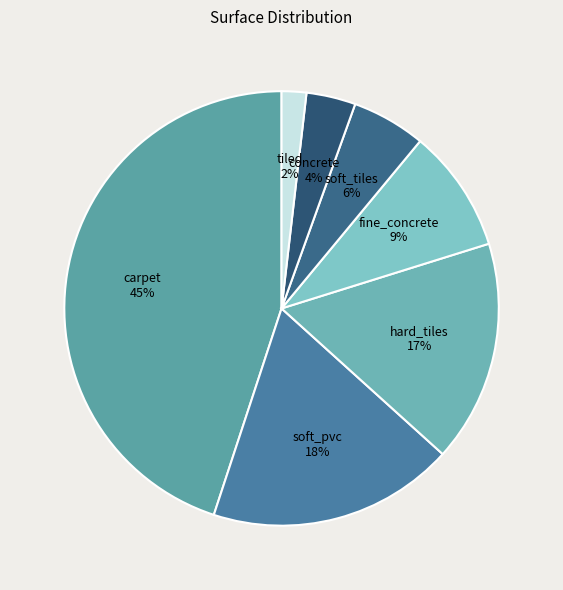

Is it true that fine_concrete is 22% of the pie?

False